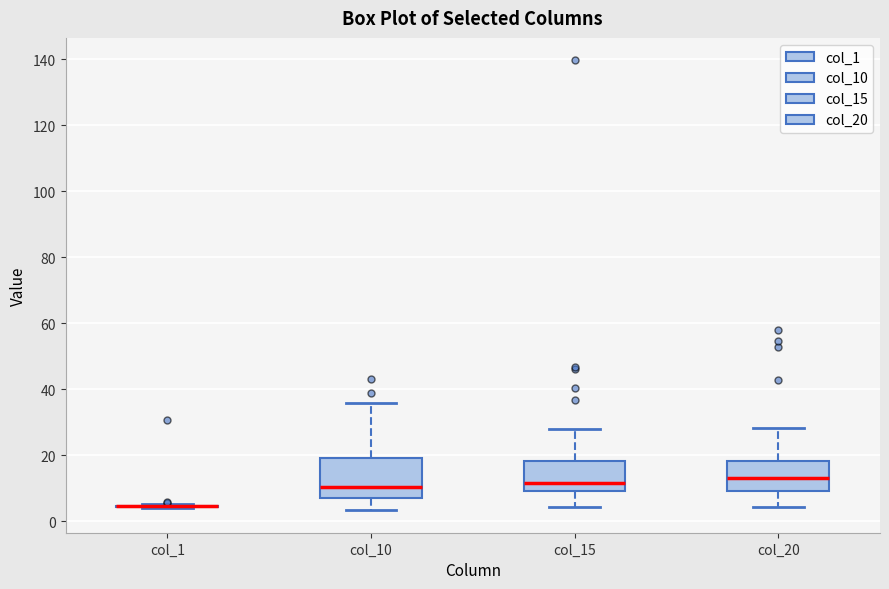

Reading left to right, read every box against the y-axis: the position of its median line, the range the box covers, and the ends of its whiskers. The values are not printed on the chart, so give them approximately, as read against the axis.

col_1: box collapsed to a line at 4, whiskers 4 to 6
col_10: median 10, box 6 to 20, whiskers 4 to 36
col_15: median 12, box 10 to 18, whiskers 4 to 28
col_20: median 14, box 10 to 18, whiskers 4 to 28